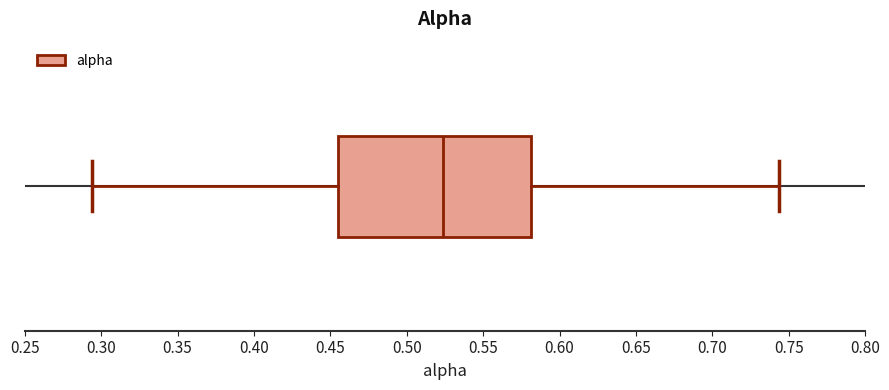

Where does the left whisker of the box end on the x-axis? The values are not printed on the chart, so give them approximately, as read against the axis.

0.295